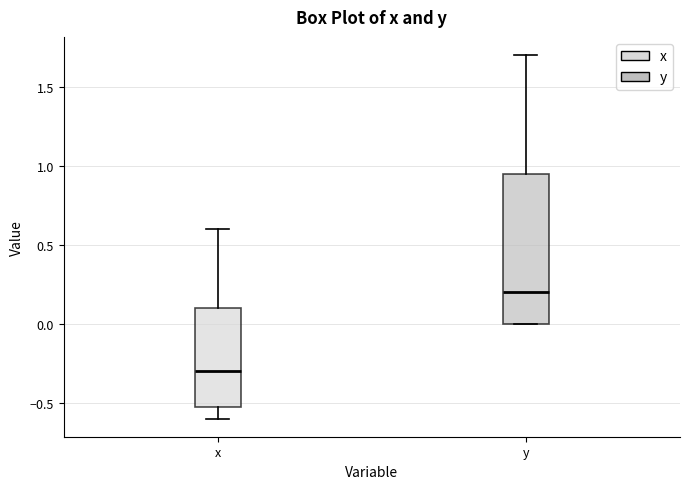

Reading left to right, transcribe this box plot: for each box, give where its median line is, the range the box spans, and where its two whiskers end, as read against the y-axis. The values are not printed on the chart, so give them approximately, as read against the axis.

x: median -0.30, box -0.50 to 0.10, whiskers -0.60 to 0.60
y: median 0.20, box 0.00 to 0.95, whiskers 0.00 to 1.70